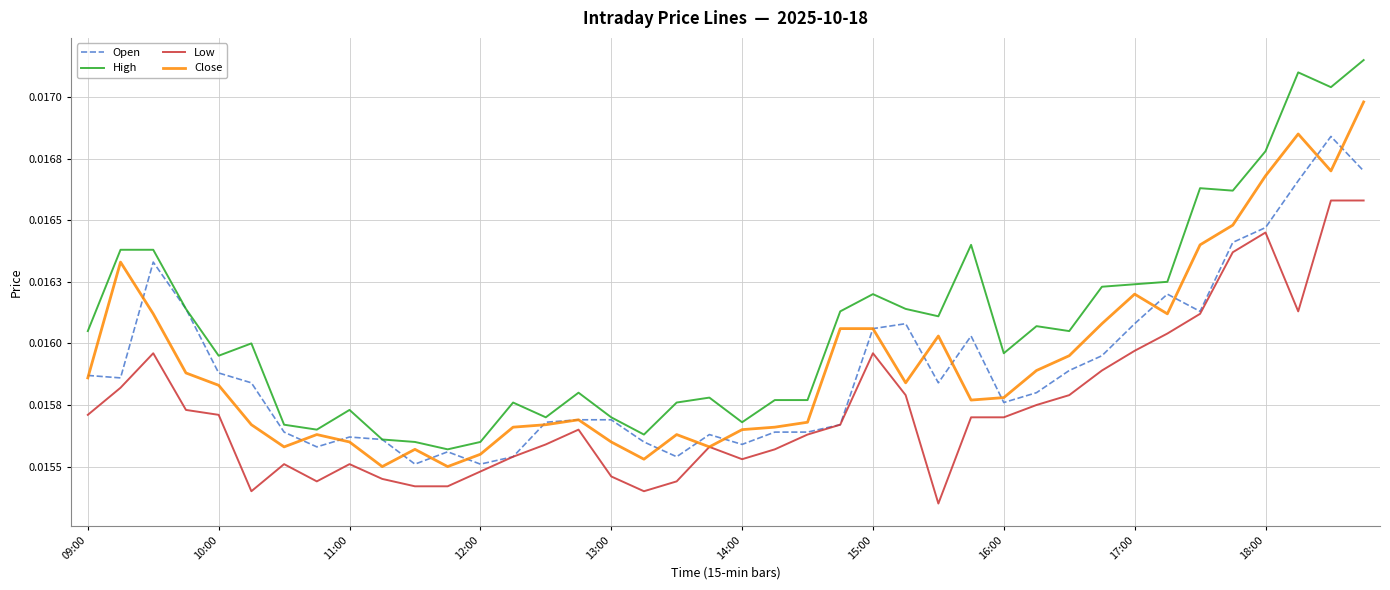

Is this an area chart (filled region under the line)?

No